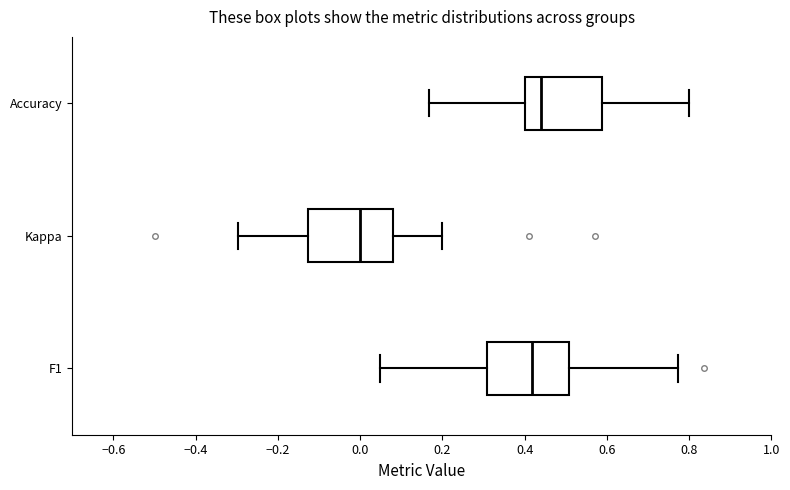

Which box has the furthest to the right median line?

Accuracy